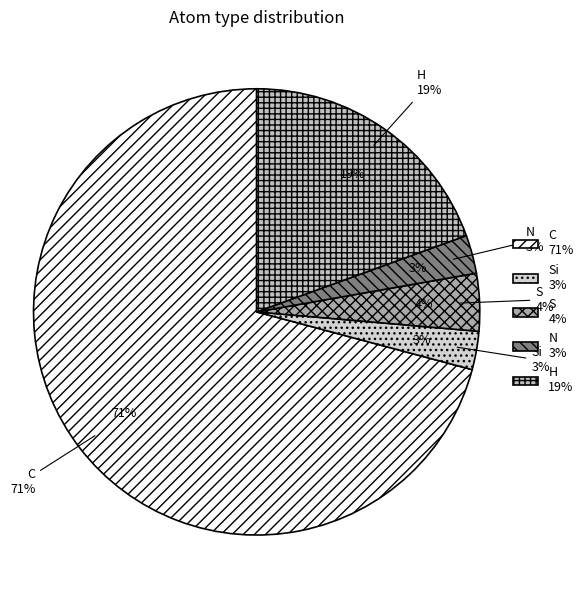

The C slice represents 84% of the pie. True or false?

False